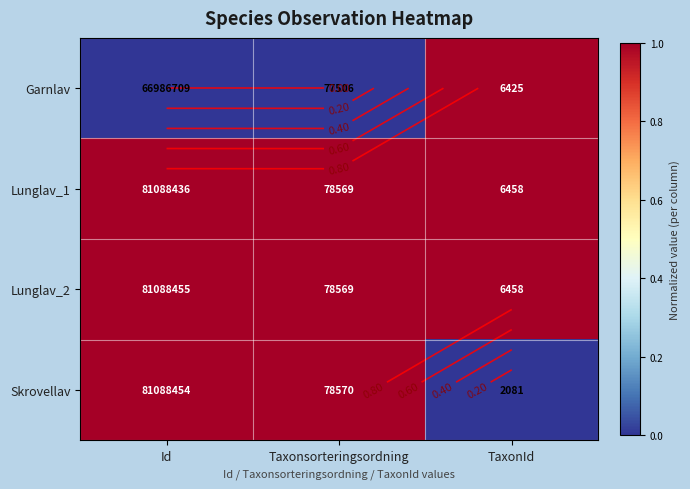

What is the difference between the highest and lowest values at Taxonsorteringsordning?

1.0